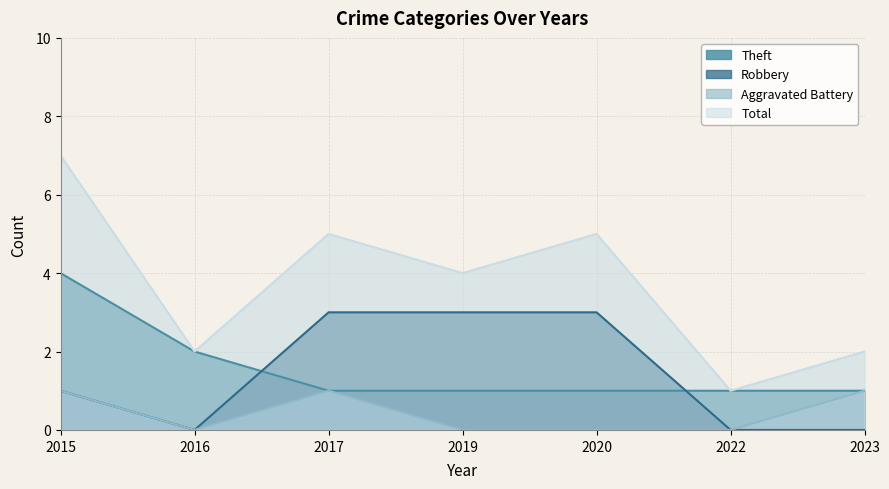

True or false: Theft has more than 2 interior local peaks.

False